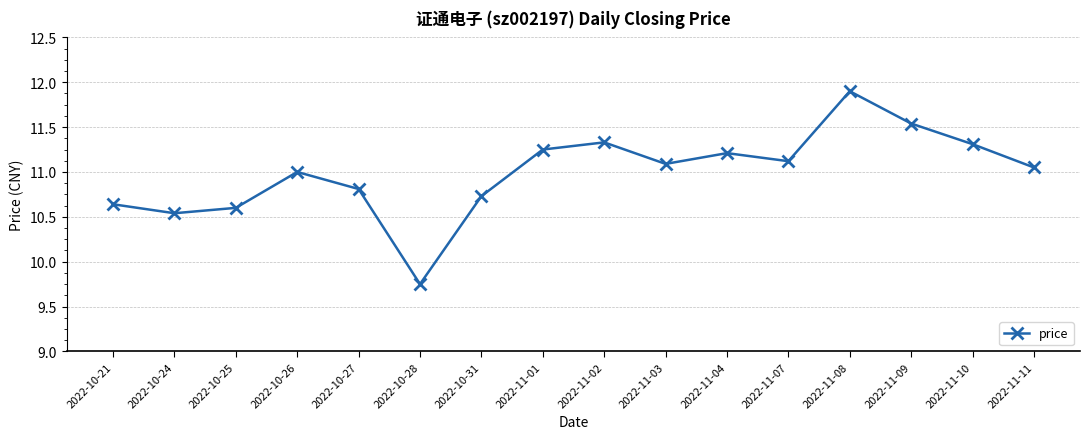

True or false: the data shows 11.0 at 2022-10-26.

True